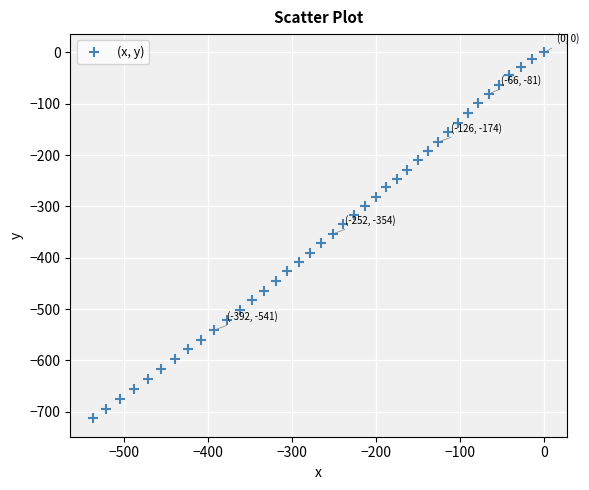

What is the range of Y values (max minus min)?

713.2